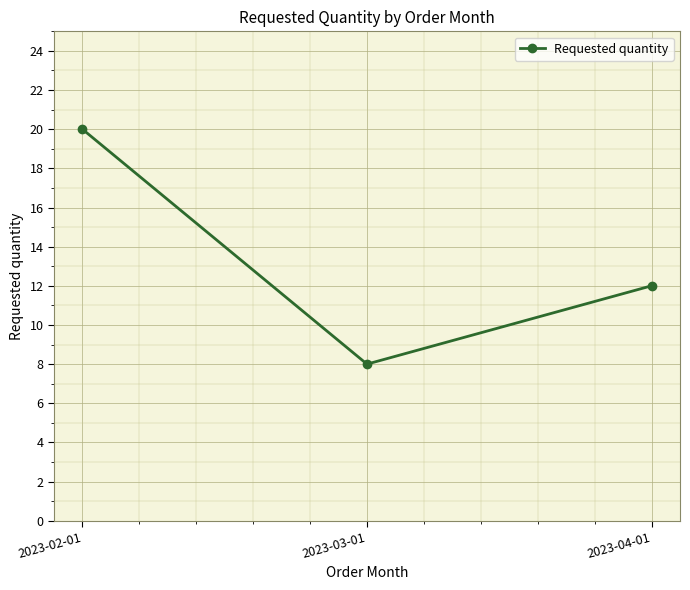

How many values are between 8 and 20?

3